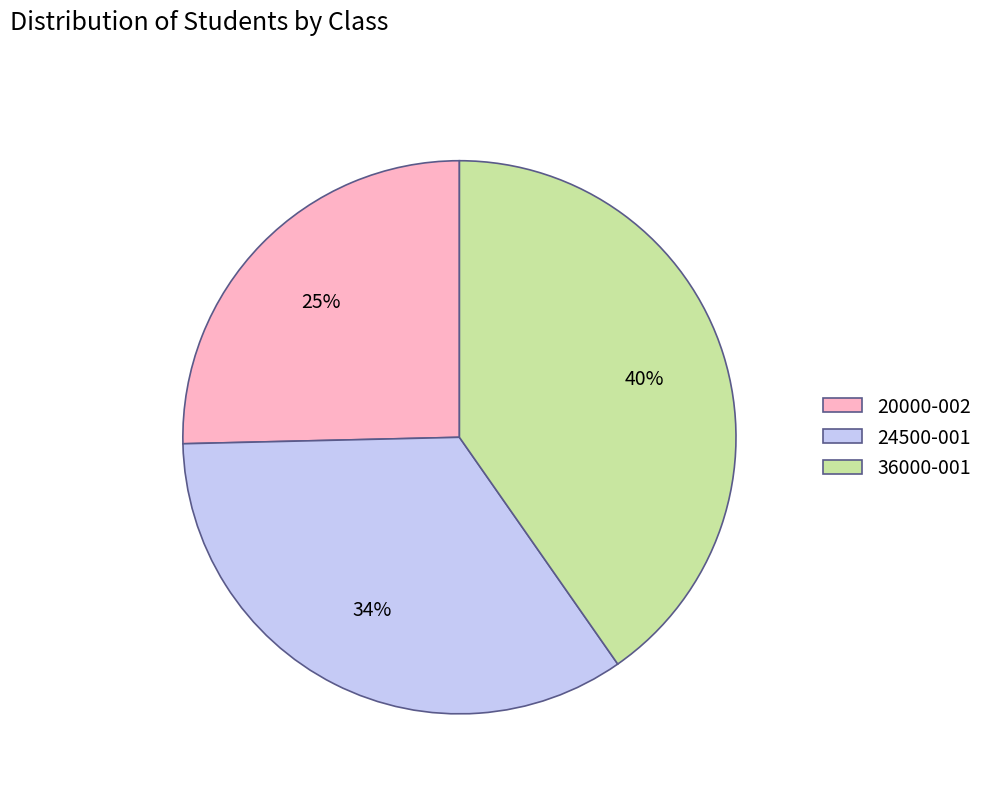

Approximately how many times larger is the value at 20000-002 compared to 36000-001?

0.6